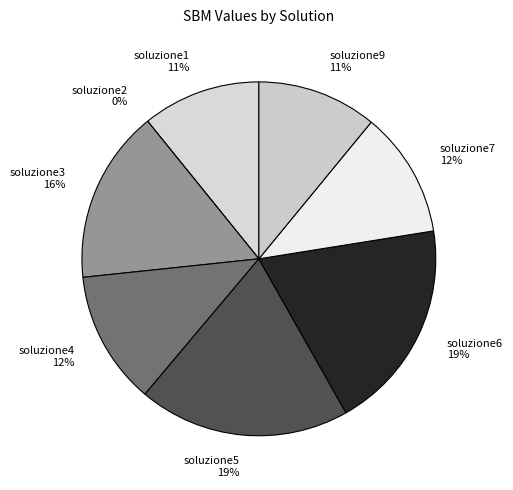

To the nearest percent, what is the difference between the largest and smallest slice percentages?

19%